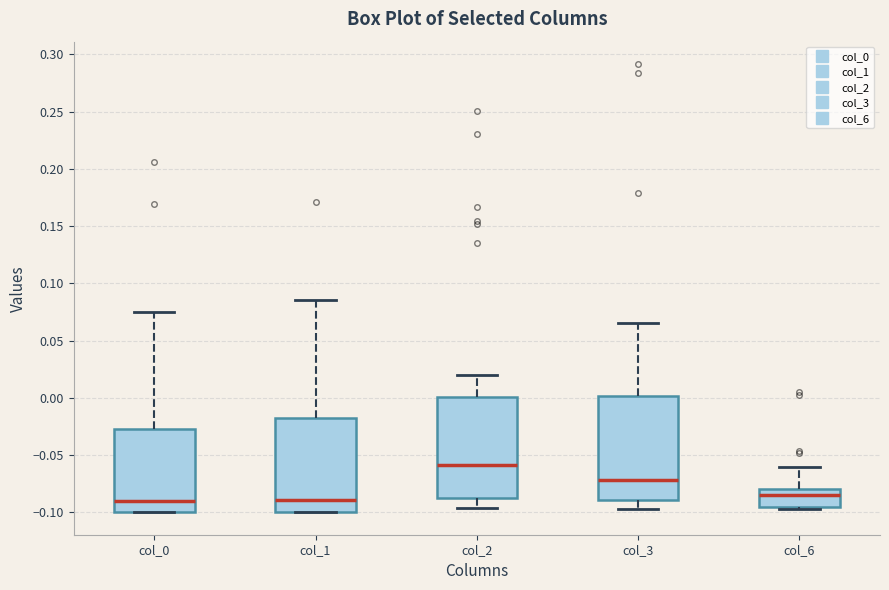

Reading left to right, read every box against the y-axis: the position of its median line, the range the box covers, and the ends of its whiskers. The values are not printed on the chart, so give them approximately, as read against the axis.

col_0: median -0.090, box -0.100 to -0.025, whiskers -0.100 to 0.075
col_1: median -0.090, box -0.100 to -0.020, whiskers -0.100 to 0.085
col_2: median -0.060, box -0.090 to 0.000, whiskers -0.095 to 0.020
col_3: median -0.070, box -0.090 to 0.000, whiskers -0.095 to 0.065
col_6: median -0.085, box -0.095 to -0.080, whiskers -0.095 (just below the box's lower edge) to -0.060